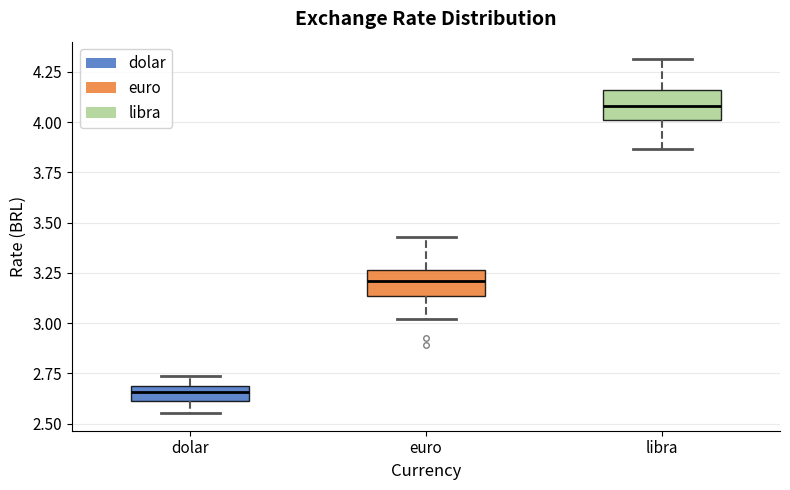

Reading left to right, read every box against the y-axis: the position of its median line, the range the box covers, and the ends of its whiskers. The values are not printed on the chart, so give them approximately, as read against the axis.

dolar: median 2.65, box 2.60 to 2.70, whiskers 2.55 to 2.75
euro: median 3.20, box 3.15 to 3.25, whiskers 3.00 to 3.45
libra: median 4.10, box 4.00 to 4.15, whiskers 3.85 to 4.30